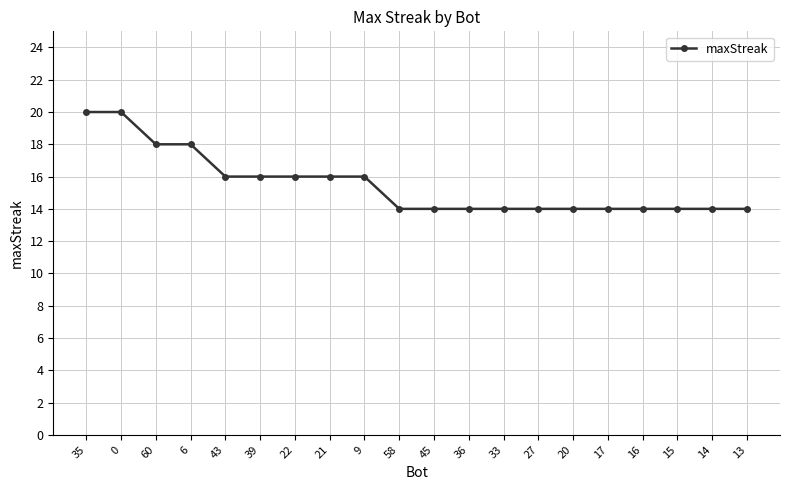

Is it true that the value at 60 is 18?

True